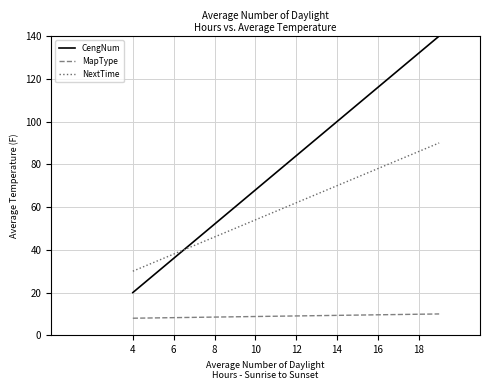

Rank the series by their average value, from highest to lowest.

CengNum, NextTime, MapType